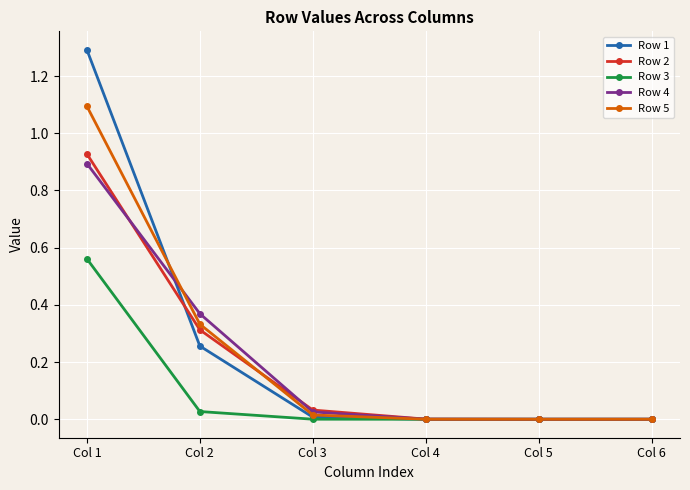

True or false: Row 5 has more than 2 points higher than both neighbors.

False